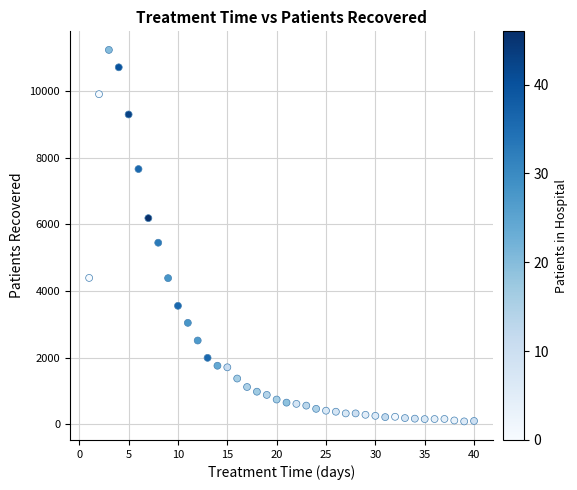

What is the range of Y values (max minus min)?

11147